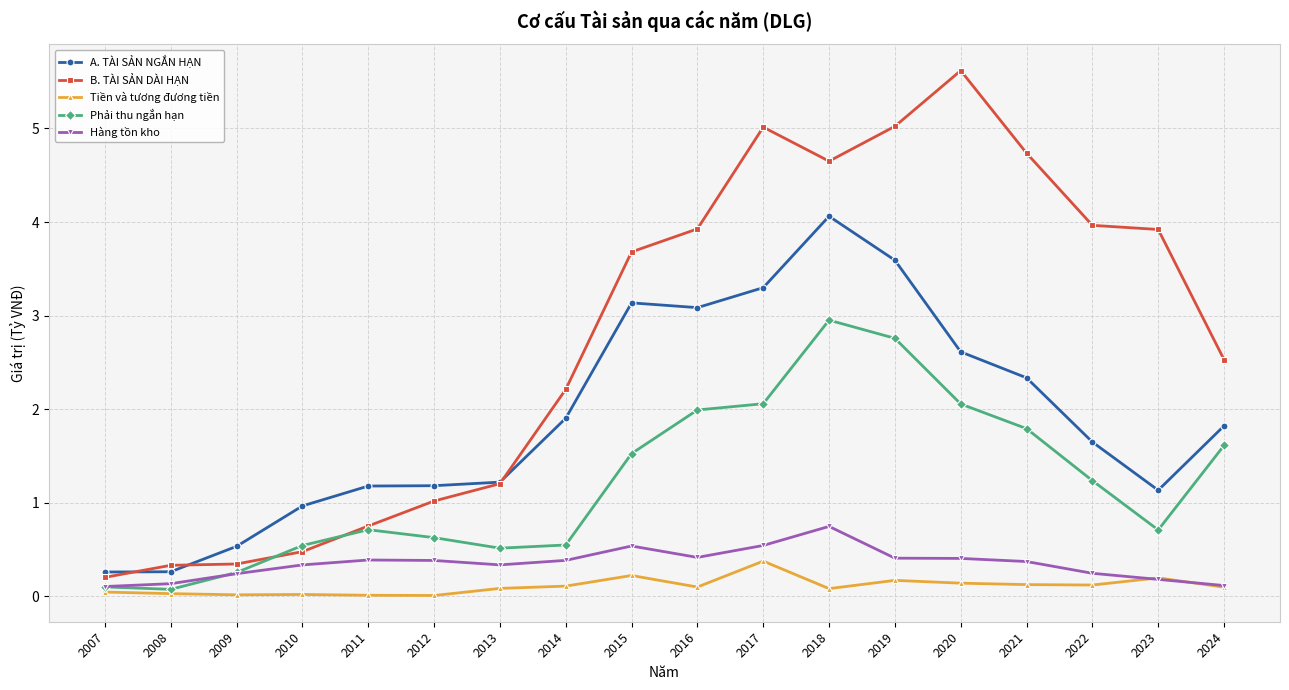

At which label does B. TÀI SẢN DÀI HẠN reach its peak?

2020